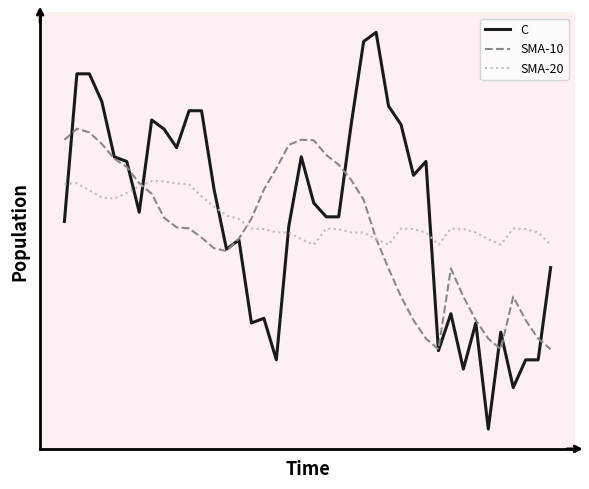

At which label does SMA-10 reach its minimum?

30